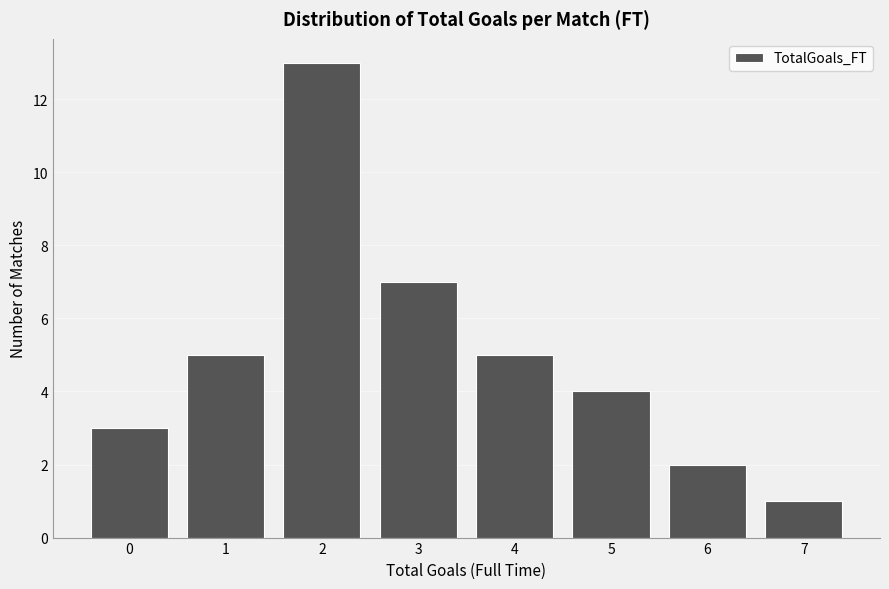

Reading left to right, what are all the values shown in this chart?

3	5	13	7	5	4	2	1